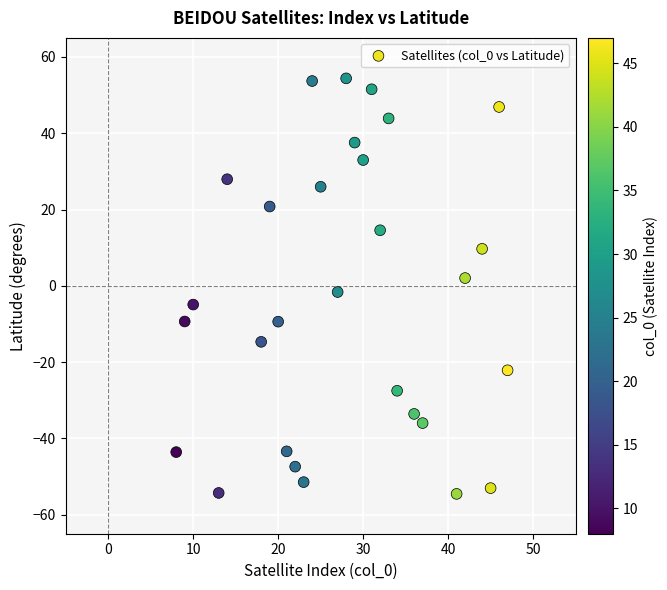

What is the range of Y values (max minus min)?

108.9